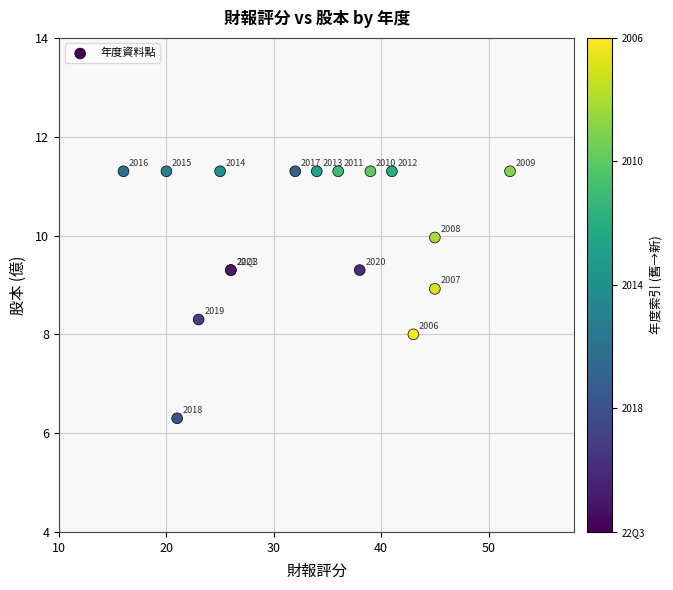

What Y value in the scatter plot is closest to 8?

8.0